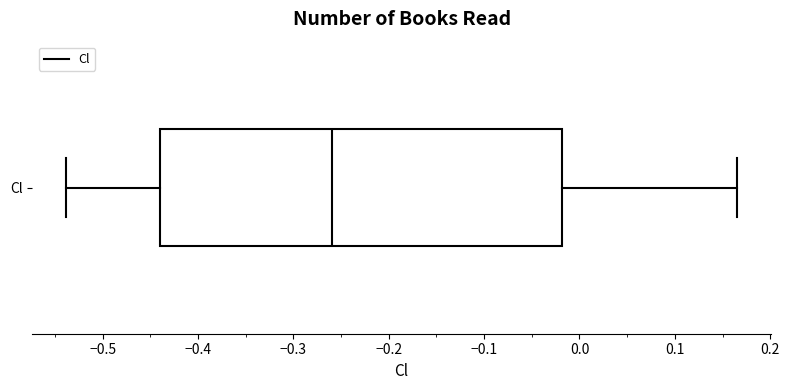

Read this box plot against the x-axis: the position of the median line, the range covered by the box, and the ends of both whiskers. The values are not printed on the chart, so give them approximately, as read against the axis.

median -0.26, box -0.44 to -0.02, whiskers -0.54 to 0.17